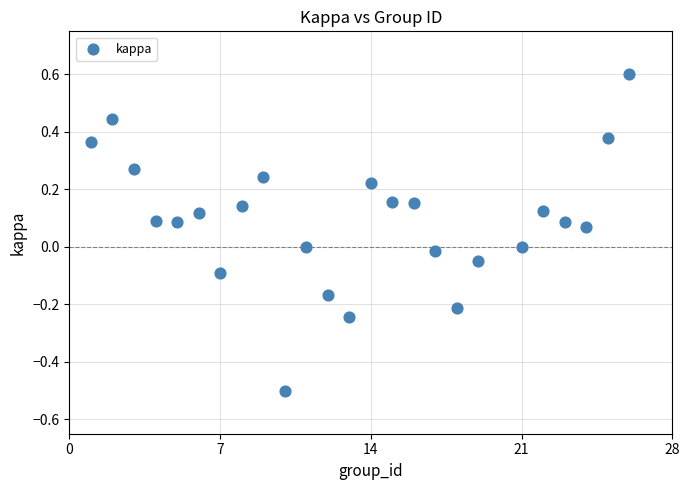

What is the range of X values (max minus min)?

25.0